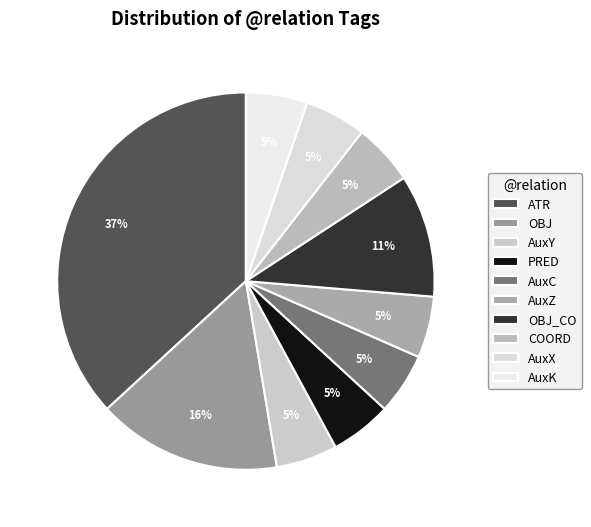

Does ATR represent more than half of the total?

No